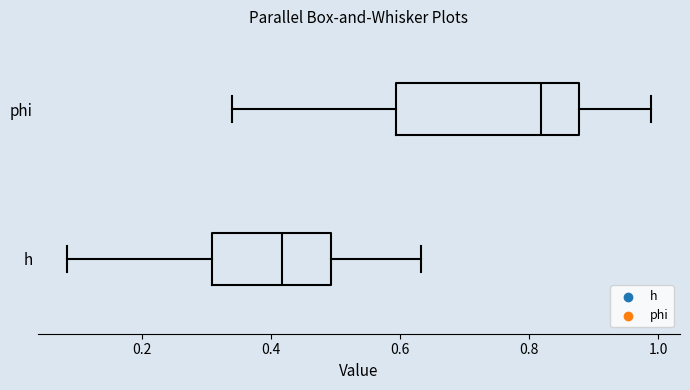

Which box is the widest, from its left edge to its right edge?

phi